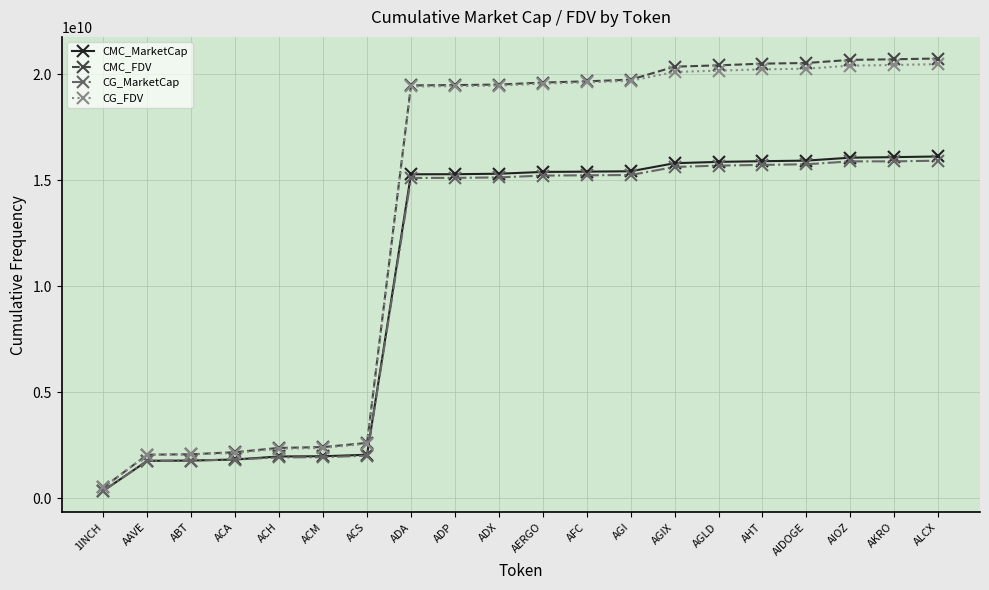

The CG_FDV series shows 3252822690.7 at ACH. True or false?

False